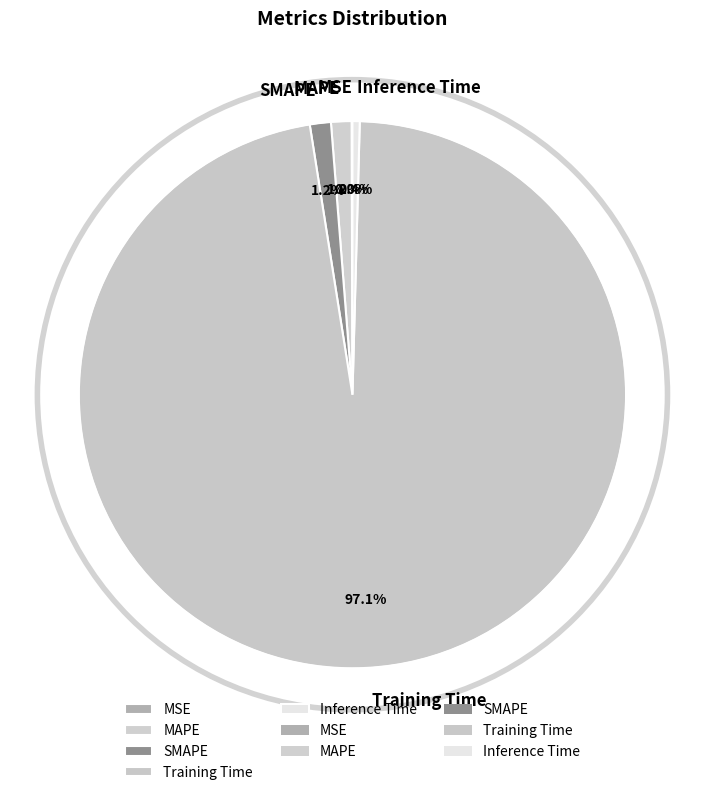

Which has a higher value, Inference Time or MAPE?

MAPE